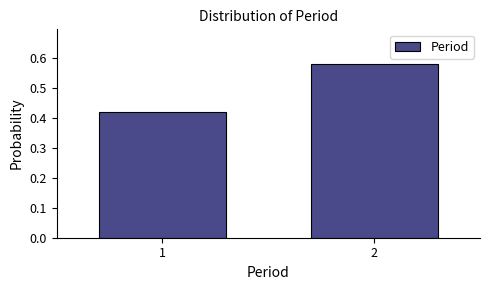

What is the sum of the values at 2 and 1?

1.0